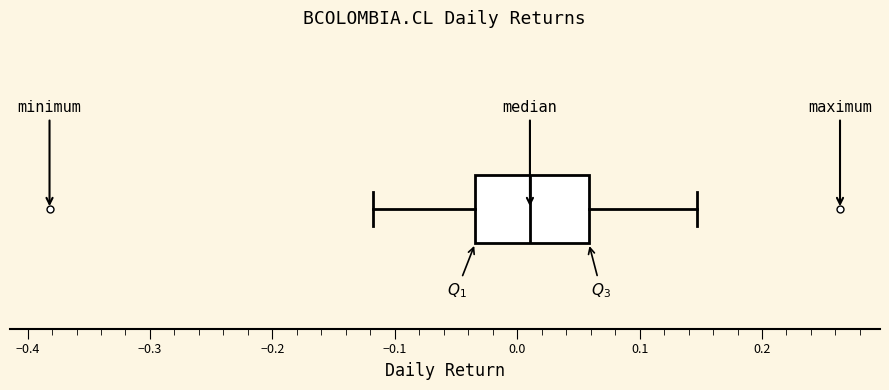

Where is the right edge of the box on the x-axis? The values are not printed on the chart, so give them approximately, as read against the axis.

0.06